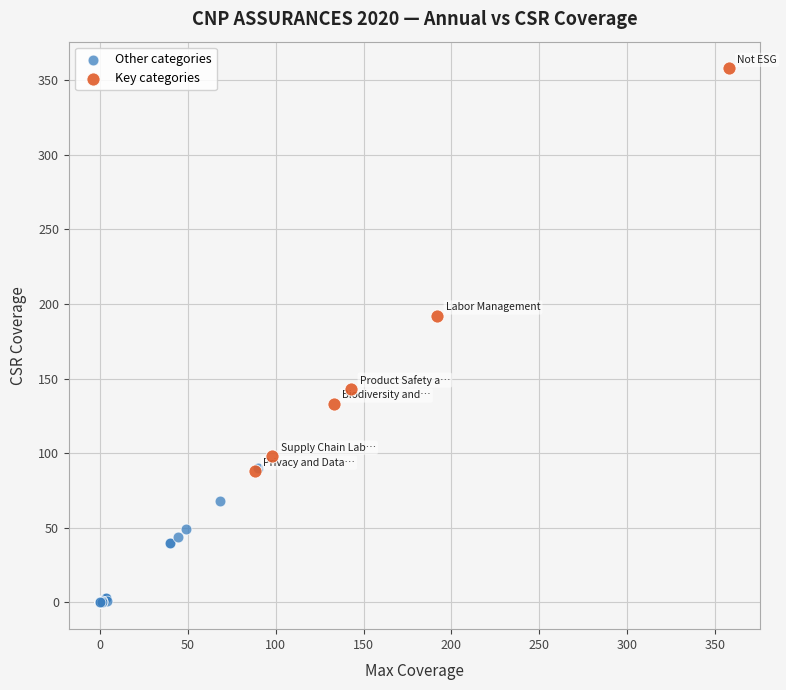

Which series reaches the minimum Y coordinate?

Other categories